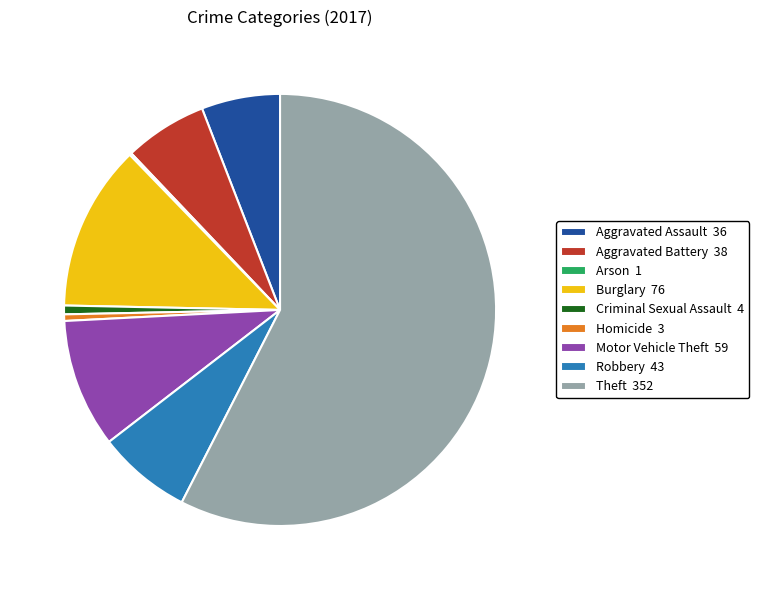

Does Theft 352 account for over 50% of the chart?

Yes